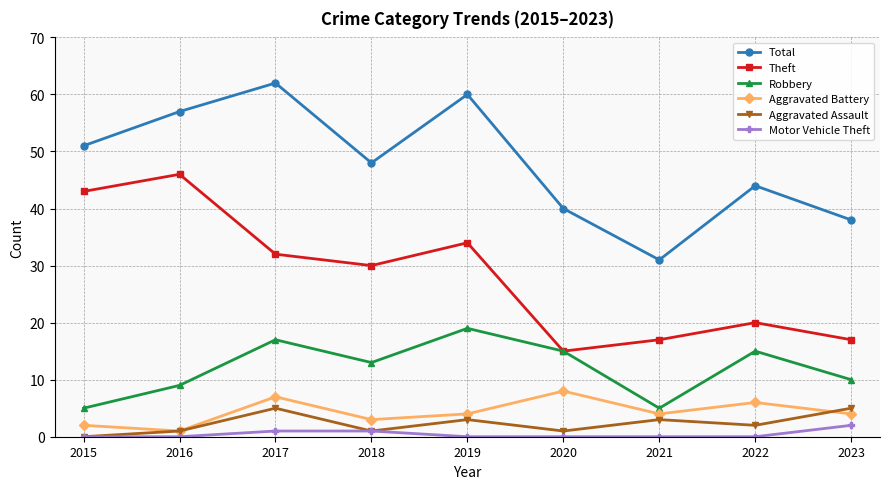

True or false: Theft and Aggravated Battery intersect in this chart.

False